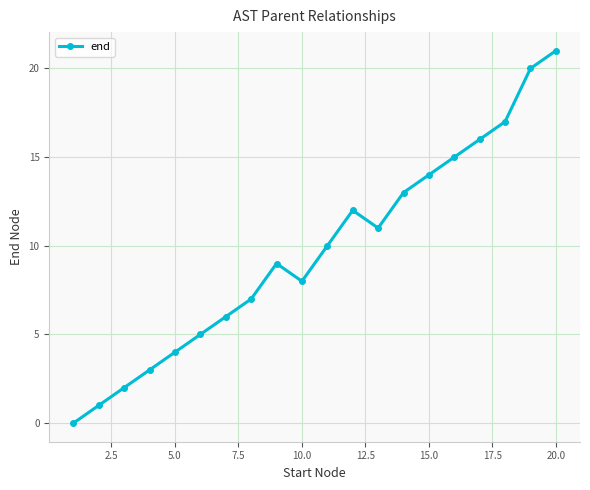

What is the sum of all values?

194